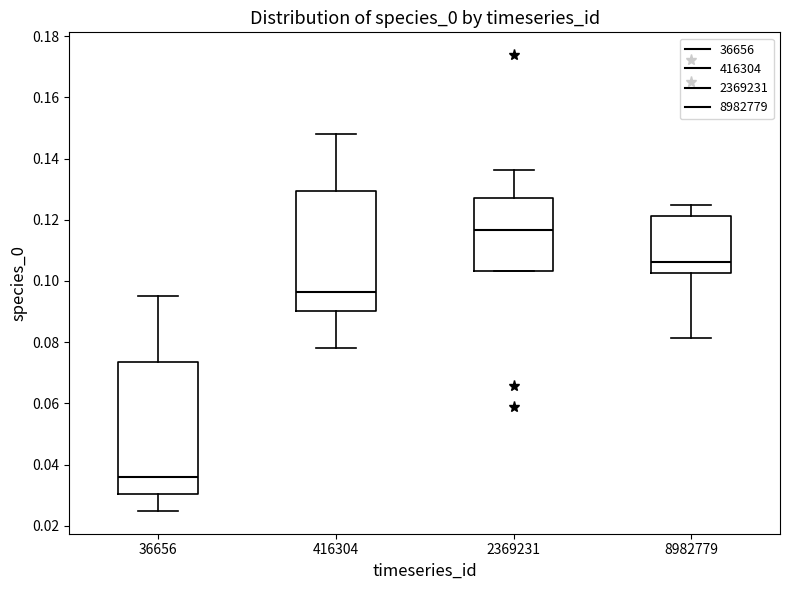

Reading left to right, transcribe this box plot: for each box, give where its median line is, the range the box spans, and where its two whiskers end, as read against the y-axis. The values are not printed on the chart, so give them approximately, as read against the axis.

36656: median 0.036, box 0.030 to 0.074, whiskers 0.024 to 0.096
416304: median 0.096, box 0.090 to 0.130, whiskers 0.078 to 0.148
2369231: median 0.116, box 0.104 to 0.128, whiskers 0.104 to 0.136
8982779: median 0.106, box 0.102 to 0.122, whiskers 0.082 to 0.124